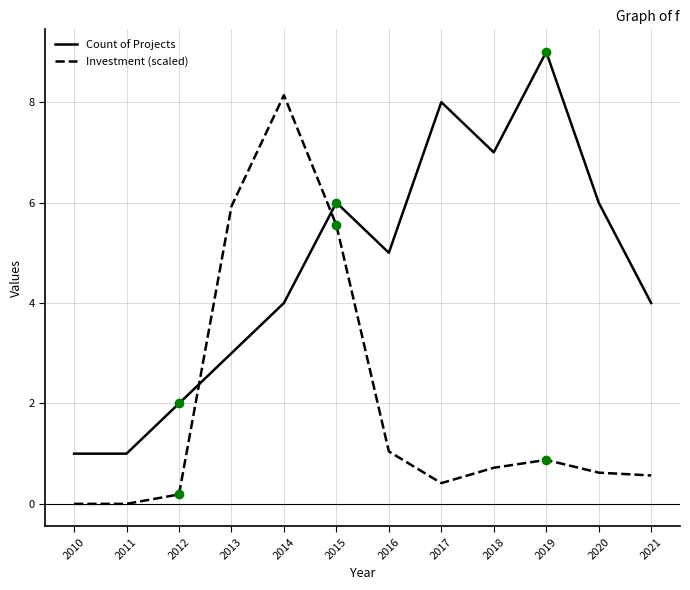

Where do Investment (scaled) and Count of Projects first cross each other?

2012 and 2013